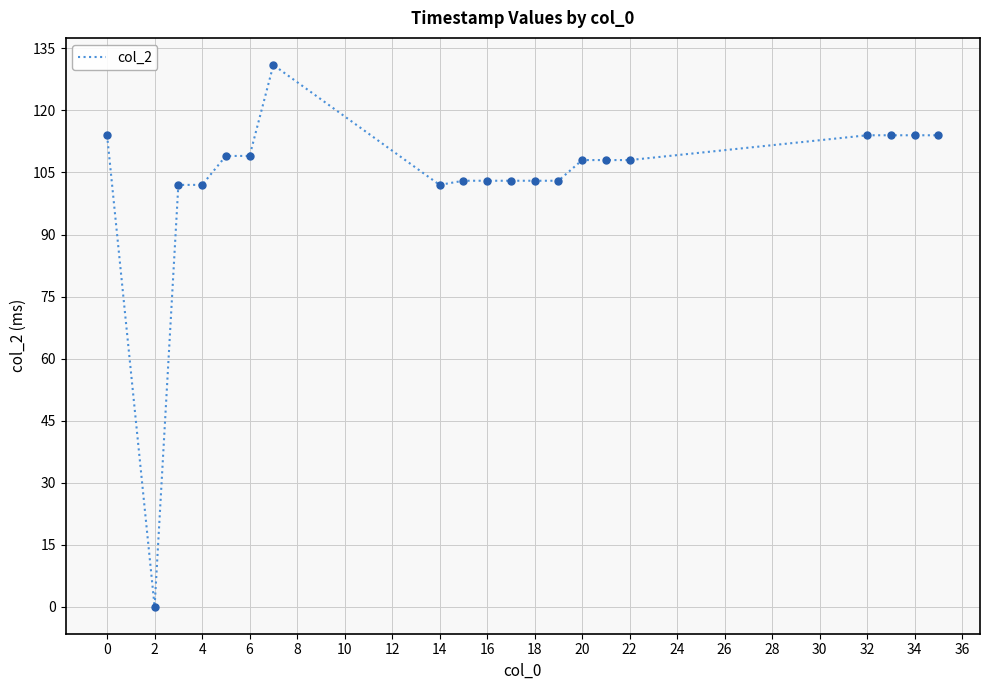

Does the chart have visible grid lines?

Yes